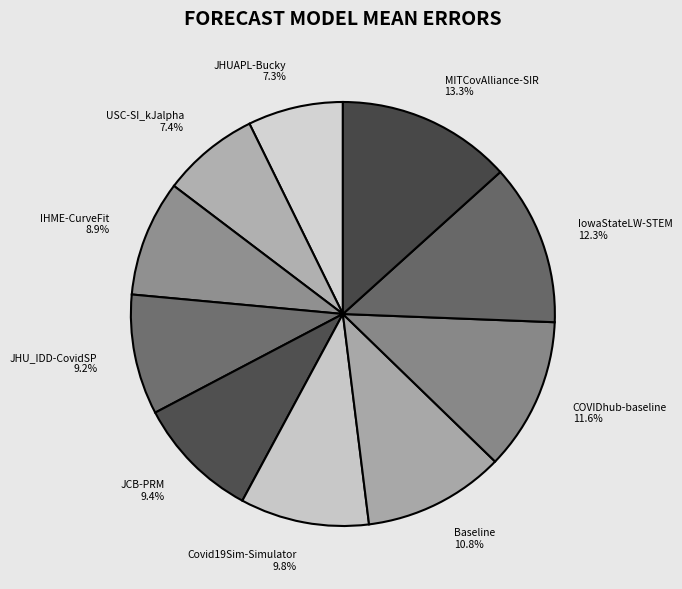

True or false: JHUAPL-Bucky accounts for 7% of the total.

True